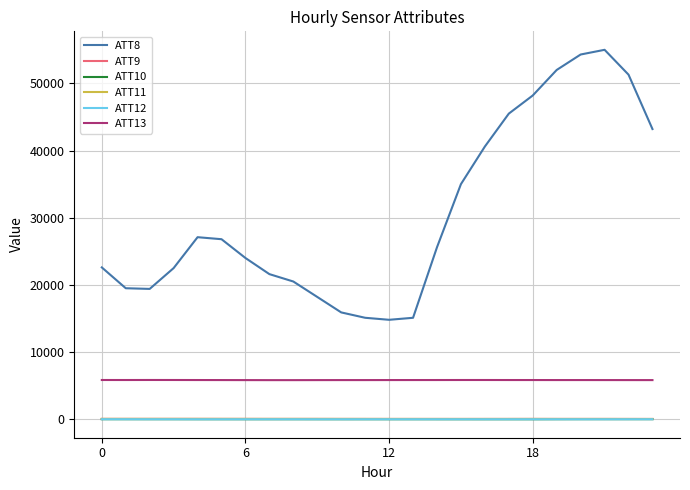

What is the average value of the ATT10 series?

-1.9